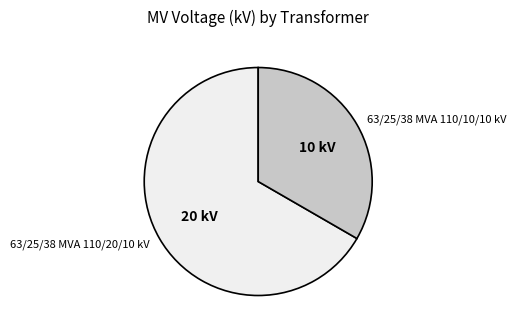

True or false: 63/25/38 MVA 110/20/10 kV accounts for 67% of the total.

True